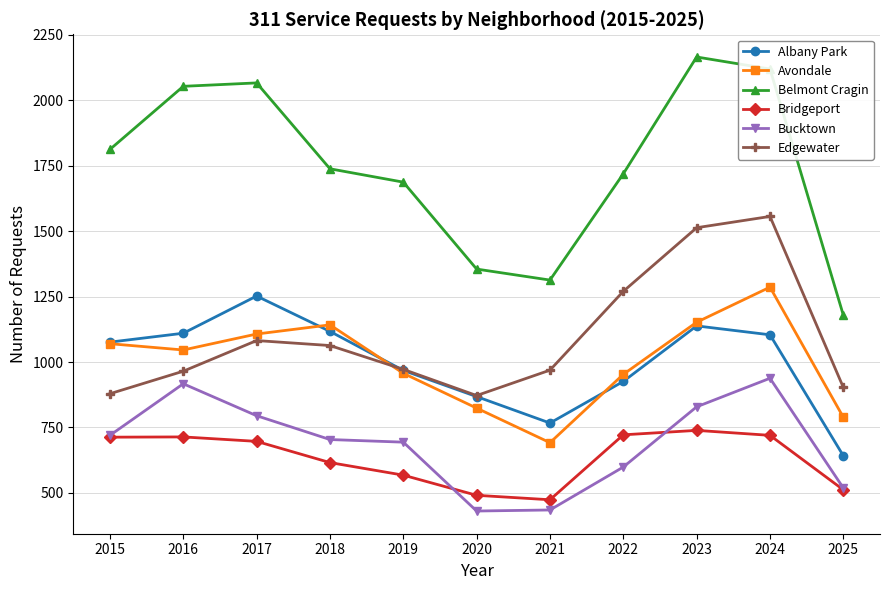

Where is Edgewater nearest to the value 1214?

2022